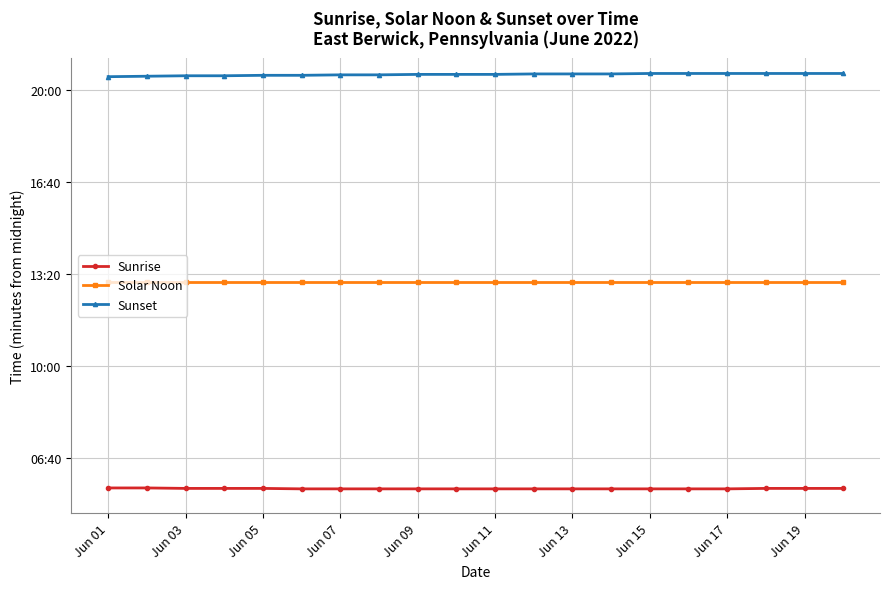

What are all the series names shown in the legend?

Sunrise, Solar Noon, Sunset